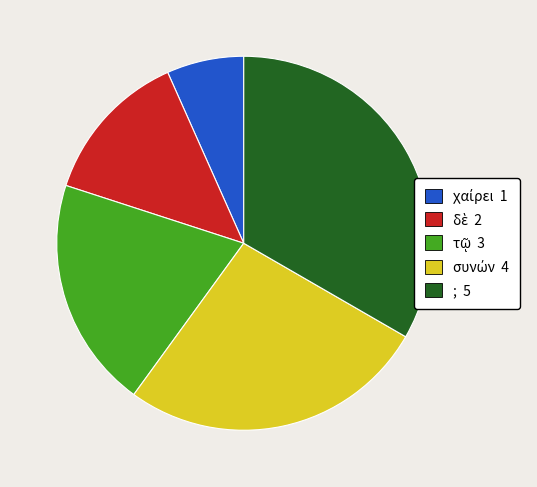

What is the largest slice in the pie chart?

;